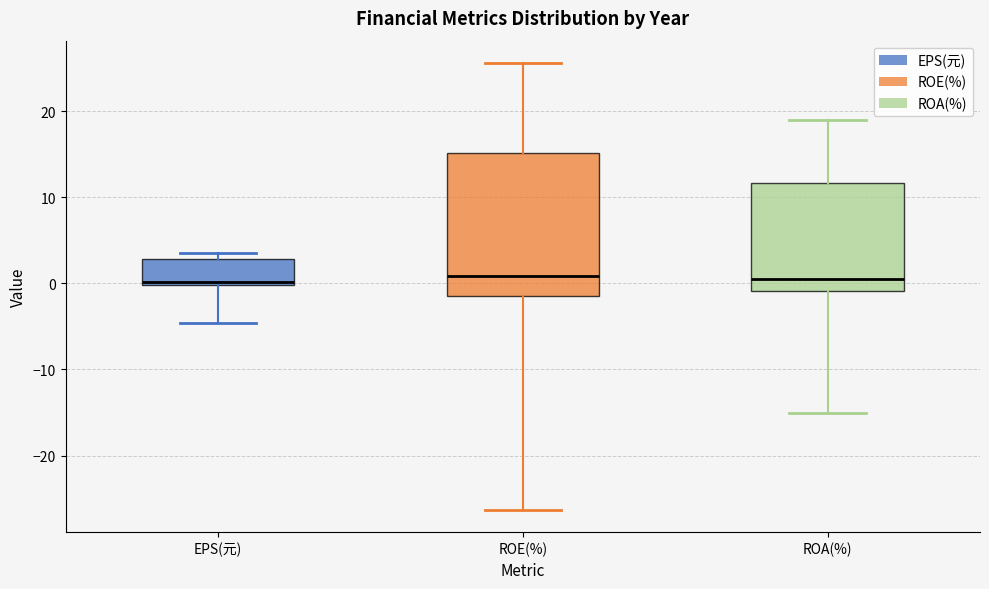

Where is the upper edge of the box for EPS(元) on the y-axis? The values are not printed on the chart, so give them approximately, as read against the axis.

3